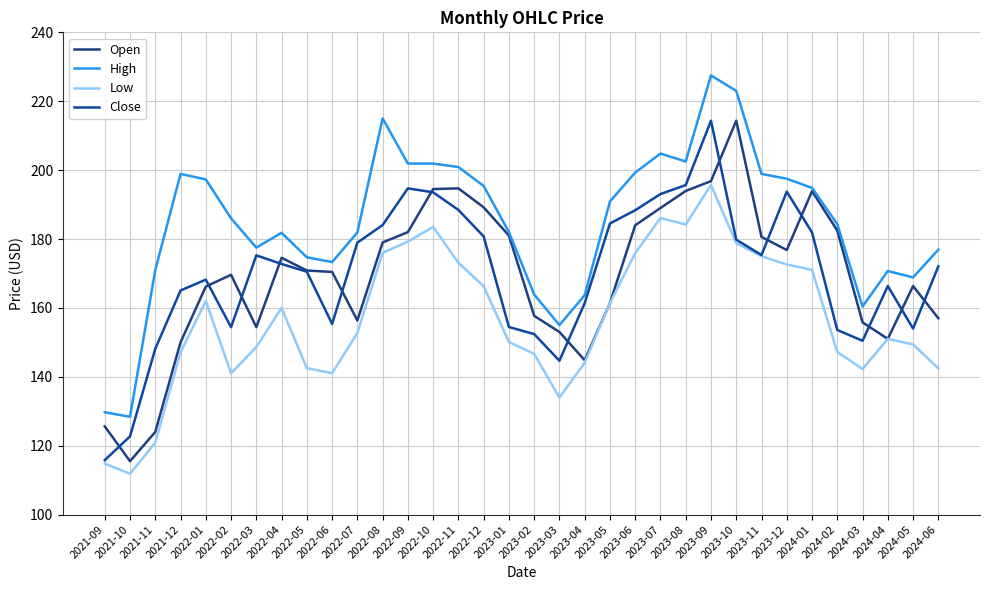

What is the difference between the highest and lowest values at 2024-02?

37.1